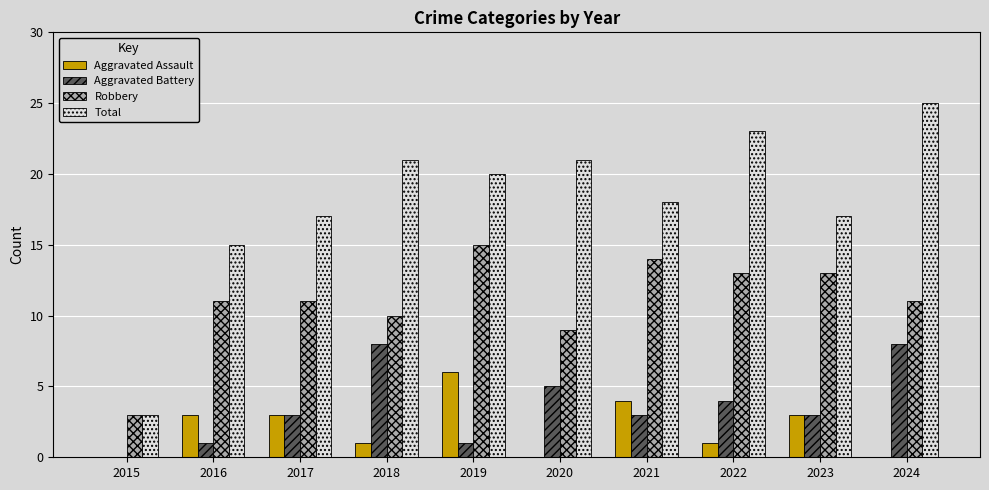

The Robbery series shows 17 at 2018. True or false?

False